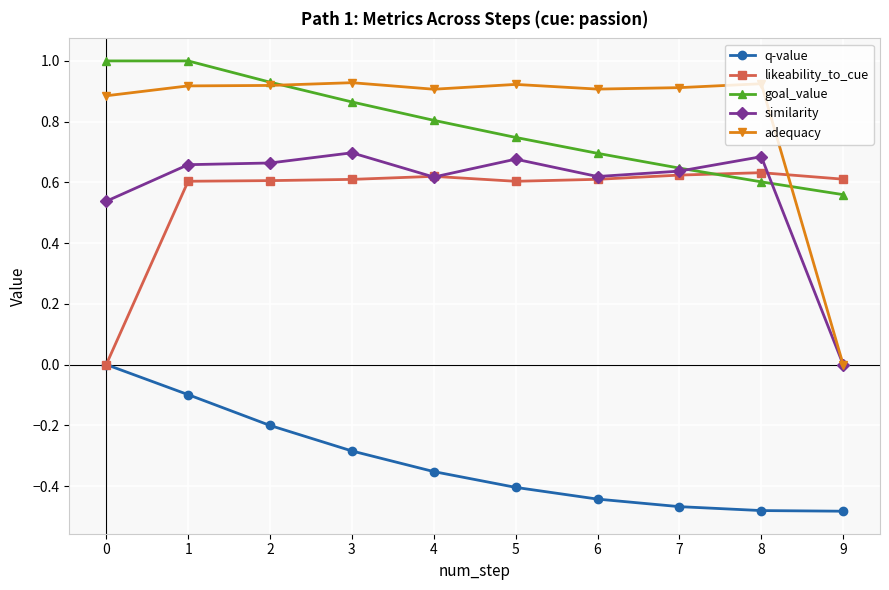

True or false: adequacy and q-value intersect in this chart.

False